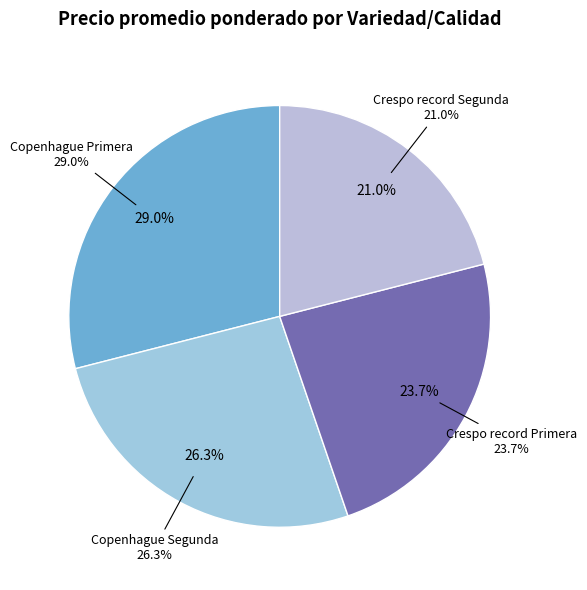

Which slice is the largest?

Copenhague Primera